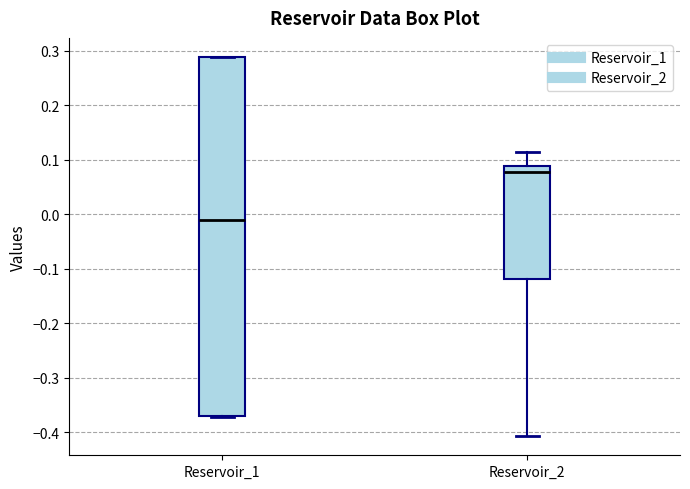

Where is the lower edge of the box for Reservoir_2 on the y-axis? The values are not printed on the chart, so give them approximately, as read against the axis.

-0.12